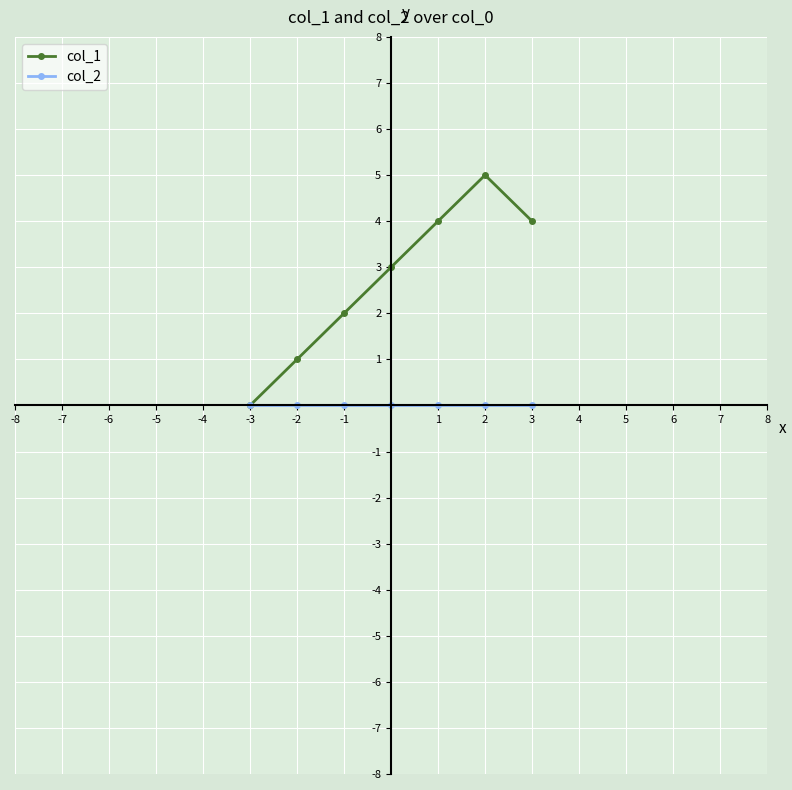

What is the maximum value shown in the chart?

5